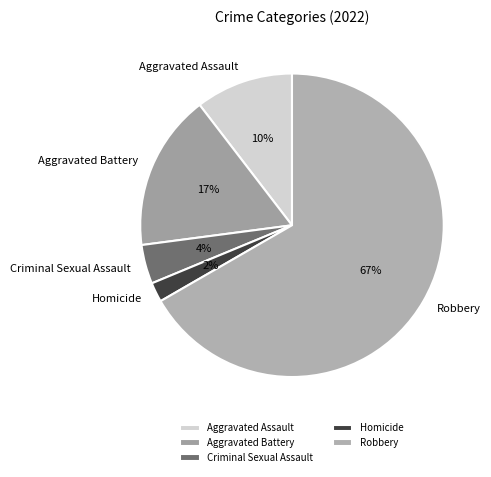

To the nearest percent, what is the difference between the Aggravated Battery and Robbery slice percentages?

50%